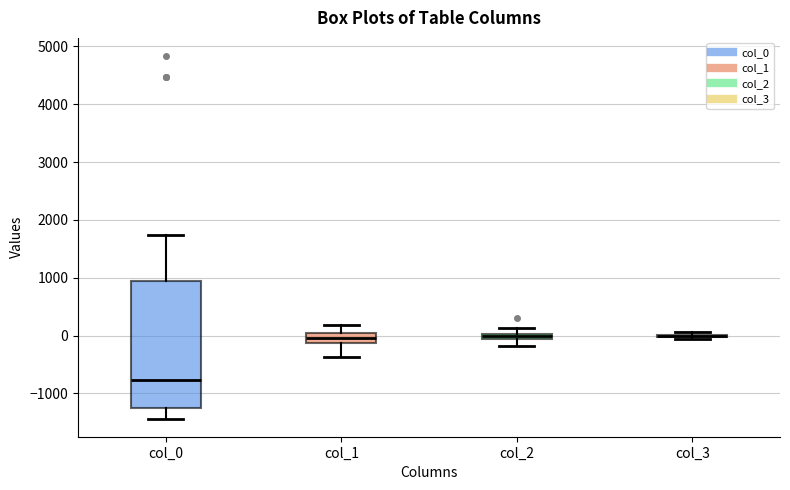

Where is the upper edge of the box for col_2 on the y-axis? The values are not printed on the chart, so give them approximately, as read against the axis.

0